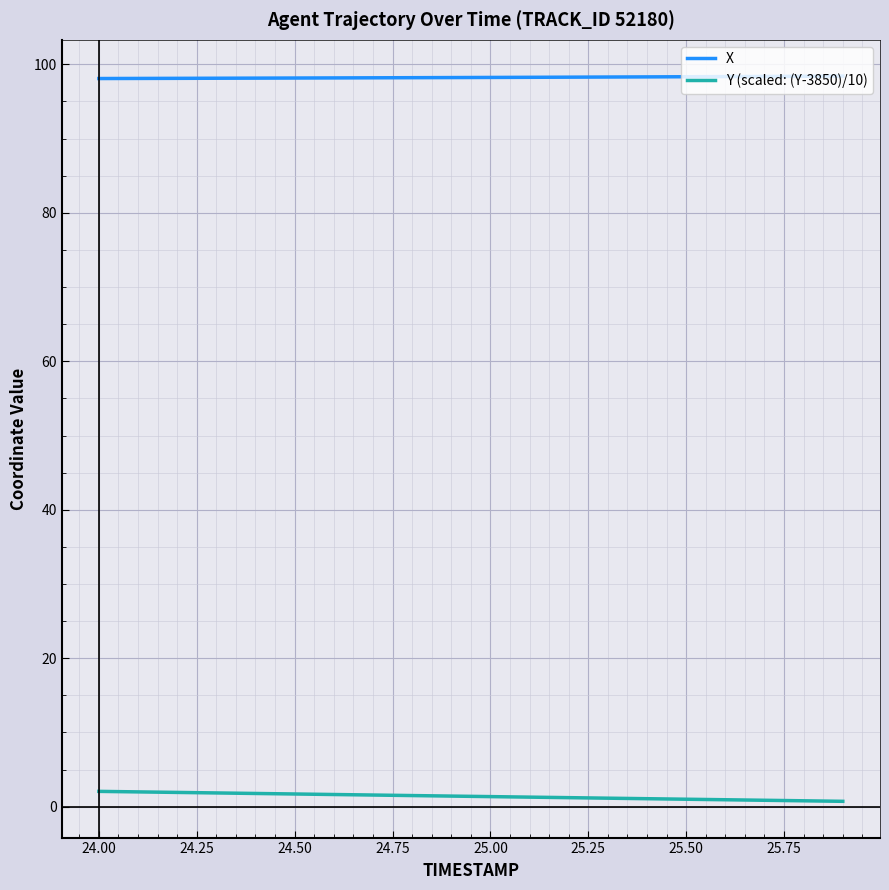

What are all the series names shown in the legend?

X, Y (scaled: (Y-3850)/10)